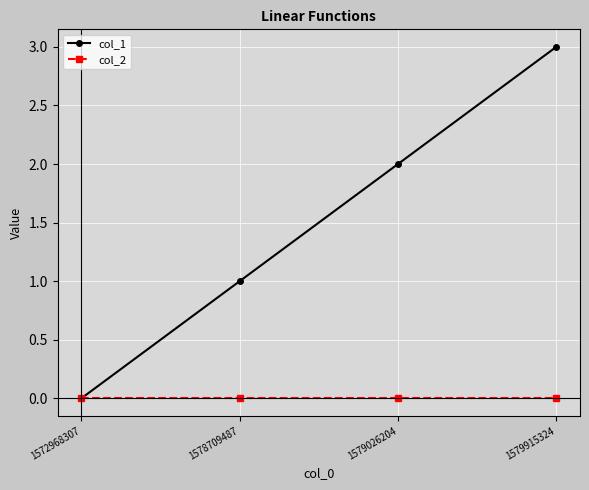

List the labels in order of col_1 value, smallest first.

1572968307, 1578709487, 1579026204, 1579915324